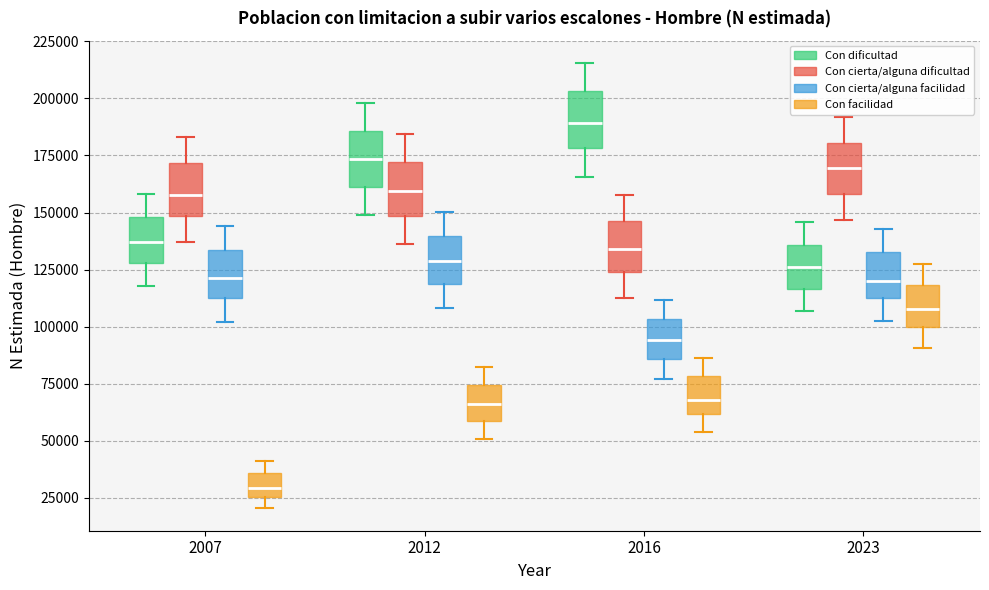

Reading left to right, read every box against the y-axis: the position of its median line, the range the box covers, and the ends of its whiskers. The values are not printed on the chart, so give them approximately, as read against the axis.

2007 (Con dificultad): median 135000, box 130000 to 150000, whiskers 120000 to 160000
2007 (Con cierta/alguna dificultad): median 160000, box 150000 to 170000, whiskers 135000 to 185000
2007 (Con cierta/alguna facilidad): median 120000, box 115000 to 135000, whiskers 100000 to 145000
2007 (Con facilidad): median 30000, box 25000 to 35000, whiskers 20000 to 40000
2012 (Con dificultad): median 175000, box 160000 to 185000, whiskers 150000 to 200000
2012 (Con cierta/alguna dificultad): median 160000, box 150000 to 170000, whiskers 135000 to 185000
2012 (Con cierta/alguna facilidad): median 130000, box 120000 to 140000, whiskers 110000 to 150000
2012 (Con facilidad): median 65000, box 60000 to 75000, whiskers 50000 to 80000
2016 (Con dificultad): median 190000, box 180000 to 205000, whiskers 165000 to 215000
2016 (Con cierta/alguna dificultad): median 135000, box 125000 to 145000, whiskers 115000 to 160000
2016 (Con cierta/alguna facilidad): median 95000, box 85000 to 105000, whiskers 75000 to 110000
2016 (Con facilidad): median 70000, box 60000 to 80000, whiskers 55000 to 85000
2023 (Con dificultad): median 125000, box 115000 to 135000, whiskers 105000 to 145000
2023 (Con cierta/alguna dificultad): median 170000, box 160000 to 180000, whiskers 145000 to 190000
2023 (Con cierta/alguna facilidad): median 120000, box 110000 to 135000, whiskers 100000 to 145000
2023 (Con facilidad): median 110000, box 100000 to 120000, whiskers 90000 to 125000